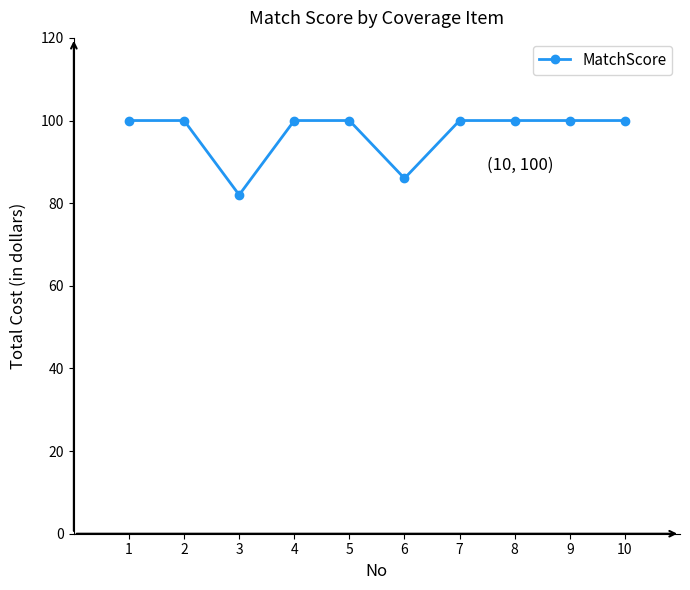

Is it true that the value at 4 is 62?

False